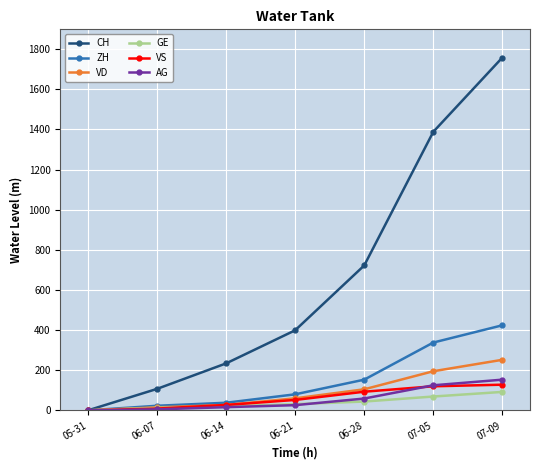

True or false: CH has more than 1 interior local peaks.

False